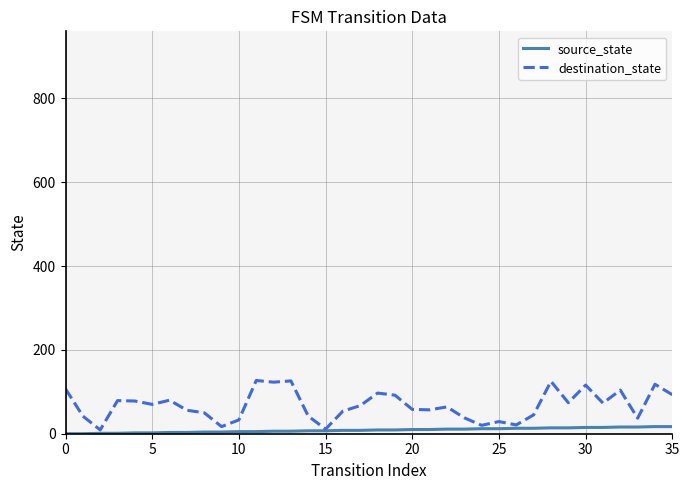

Which series has the largest total across all categories?

destination_state